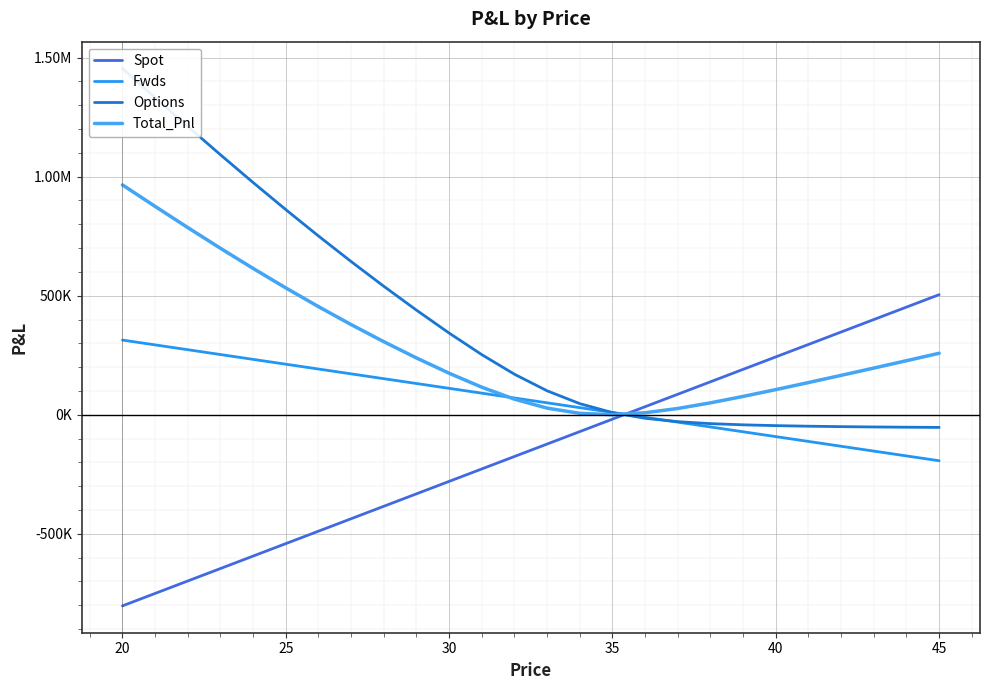

What are all the series names shown in the legend?

Spot, Fwds, Options, Total_Pnl